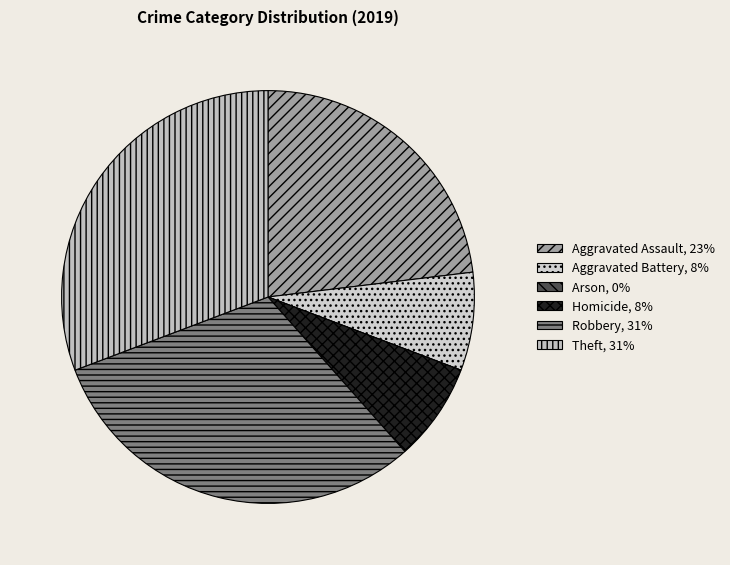

Which category has the biggest portion of the pie?

Robbery